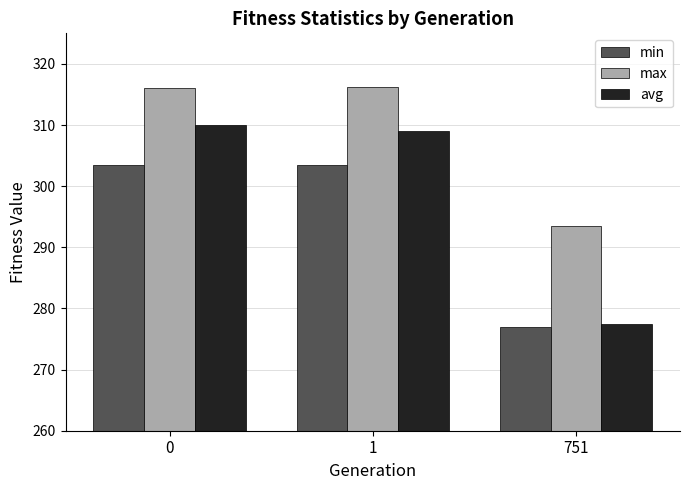

What is the value of the min bar at the 1st from the left?

303.5